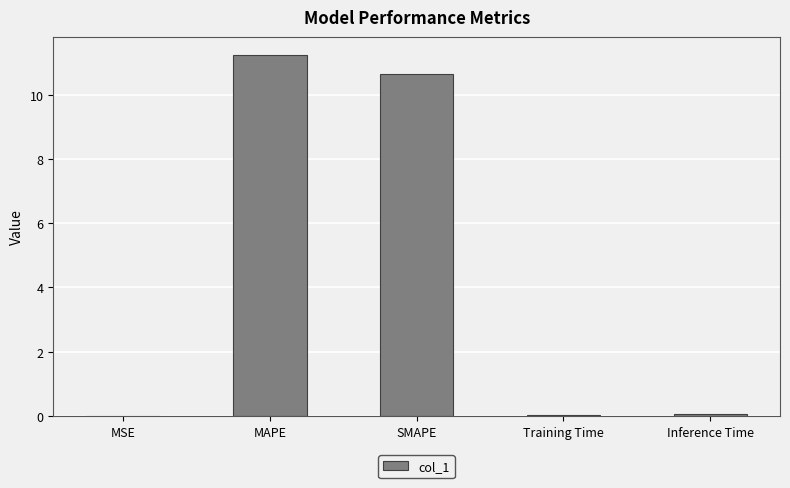

What is the difference between the values at MAPE and Training Time?

11.2